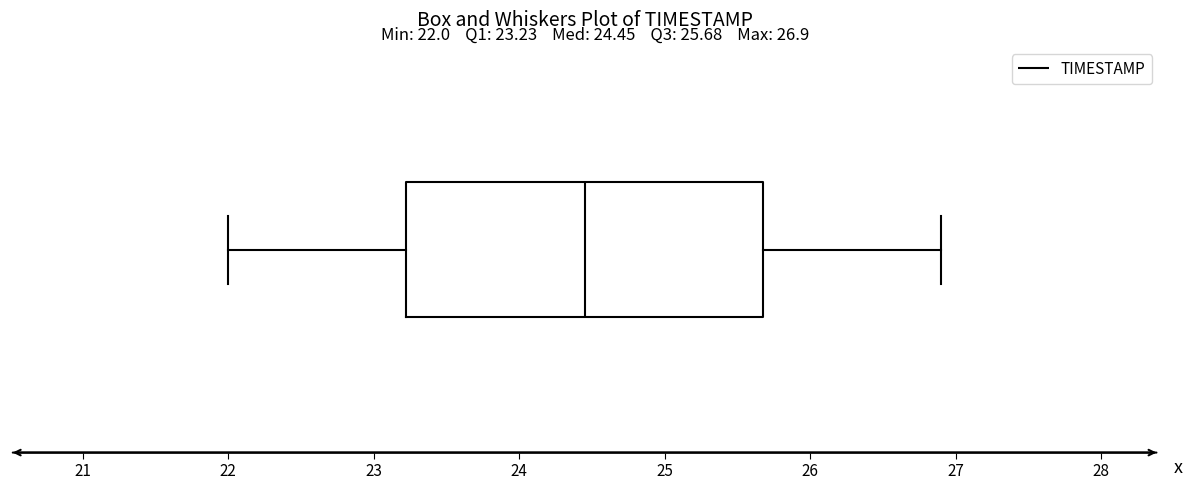

Read this box plot against the x-axis: the position of the median line, the range covered by the box, and the ends of both whiskers. The values are not printed on the chart, so give them approximately, as read against the axis.

median 24.5, box 23.2 to 25.7, whiskers 22.0 to 26.9